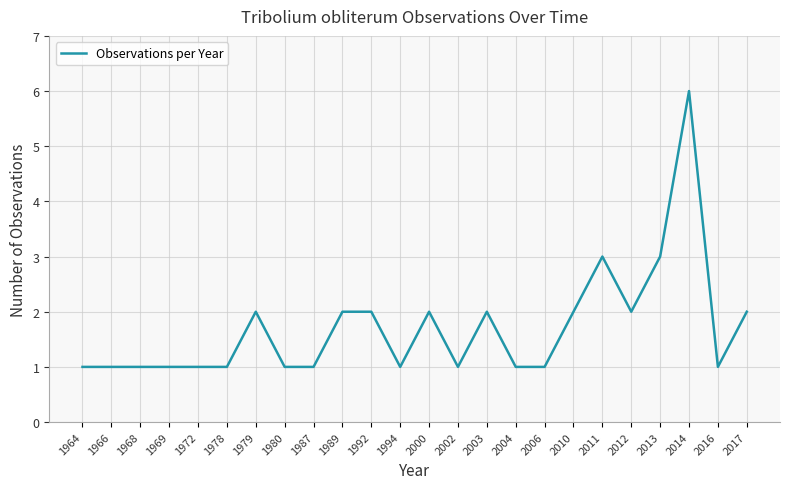

At which category does the chart reach its peak across all series?

2014